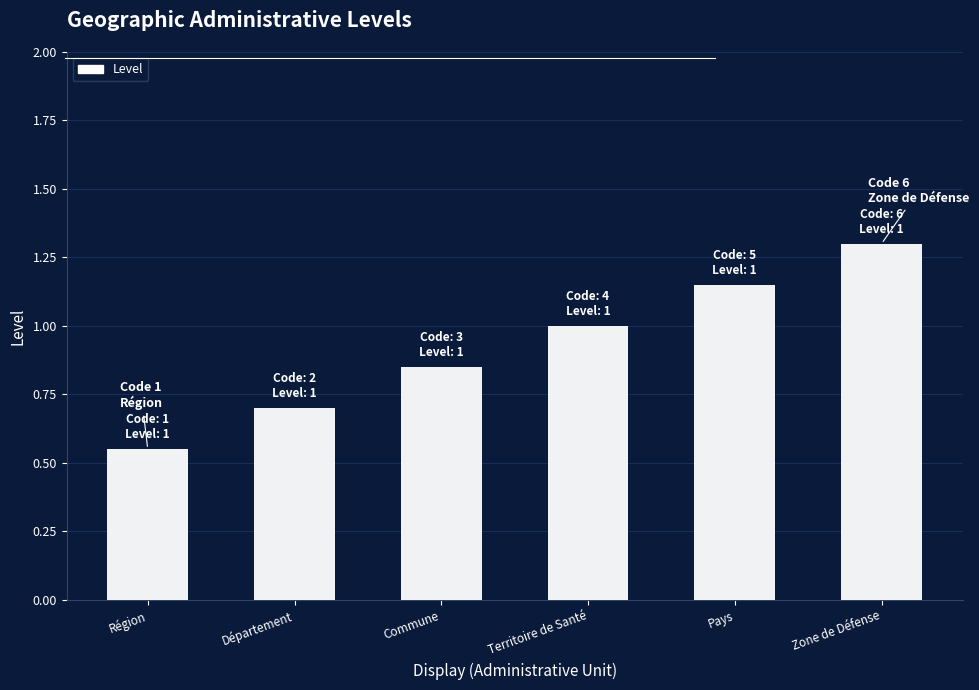

What is the maximum value shown in the chart?

1.3